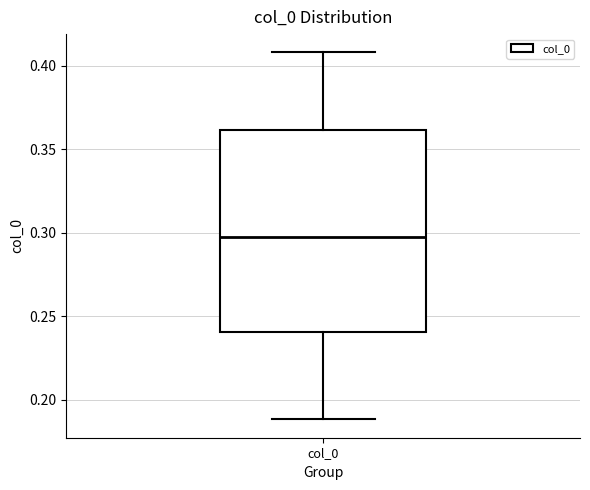

Read this box plot against the y-axis: the position of the median line, the range covered by the box, and the ends of both whiskers. The values are not printed on the chart, so give them approximately, as read against the axis.

median 0.295, box 0.240 to 0.360, whiskers 0.190 to 0.410